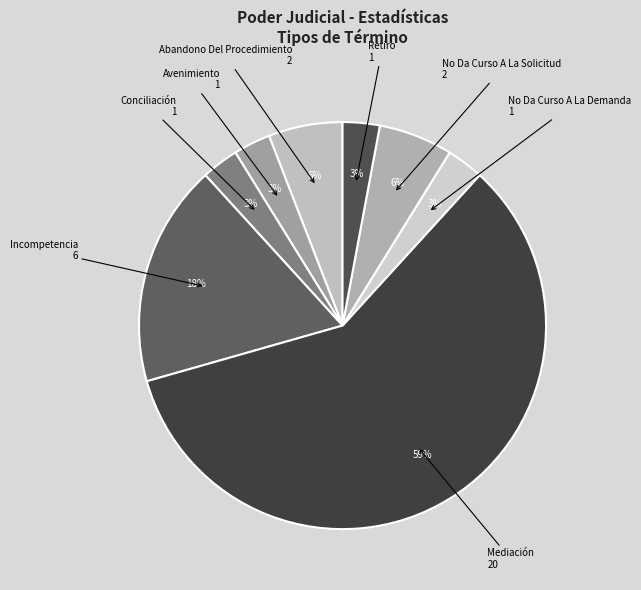

Which category accounts for the majority?

Mediación